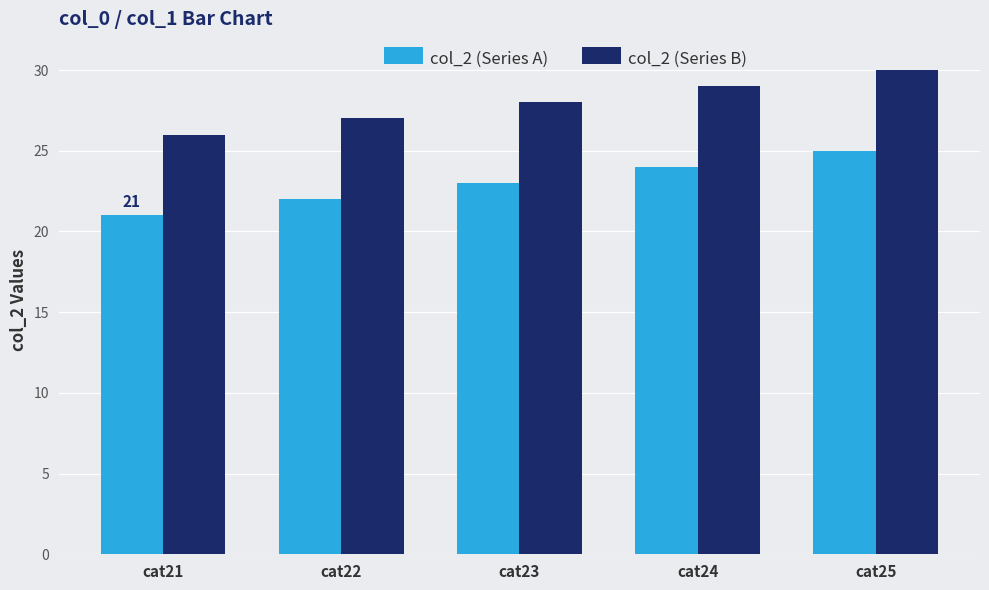

Where is col_2 (Series B) nearest to the value 28?

cat23